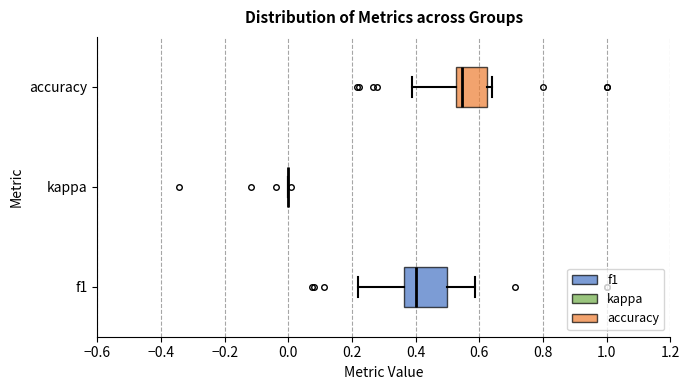

Reading bottom to top, transcribe this box plot: for each box, give where its median line is, the range the box spans, and where its two whiskers end, as read against the x-axis. The values are not printed on the chart, so give them approximately, as read against the axis.

f1: median 0.40, box 0.36 to 0.50, whiskers 0.22 to 0.58
kappa: box collapsed to a line at 0.00, whiskers 0.00 to 0.00
accuracy: median 0.54, box 0.52 to 0.62, whiskers 0.38 to 0.64